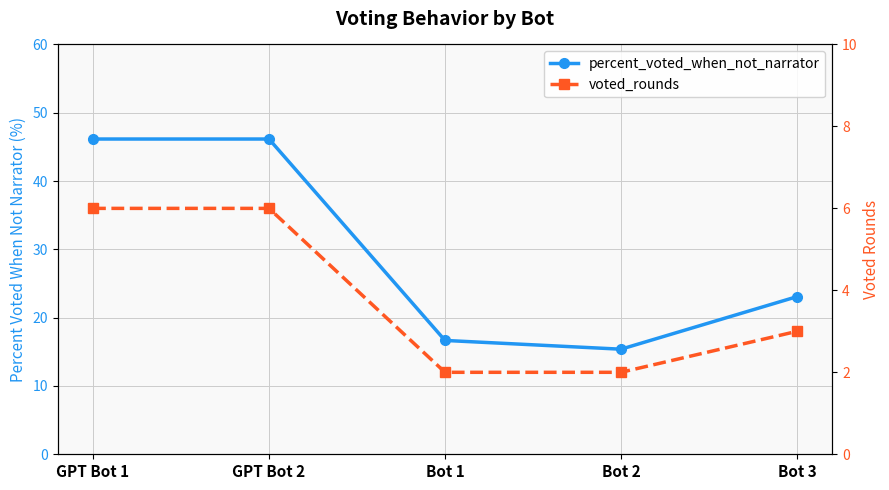

What are all the series names shown in the legend?

percent_voted_when_not_narrator, voted_rounds